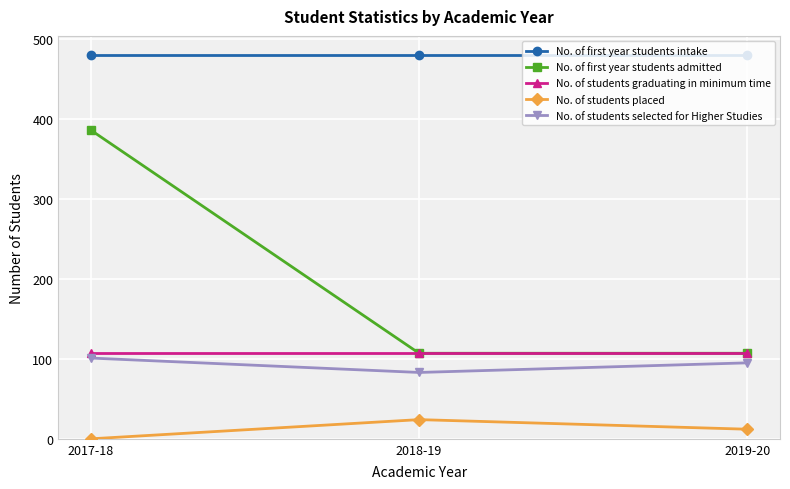

How many lines are shown in the chart?

5